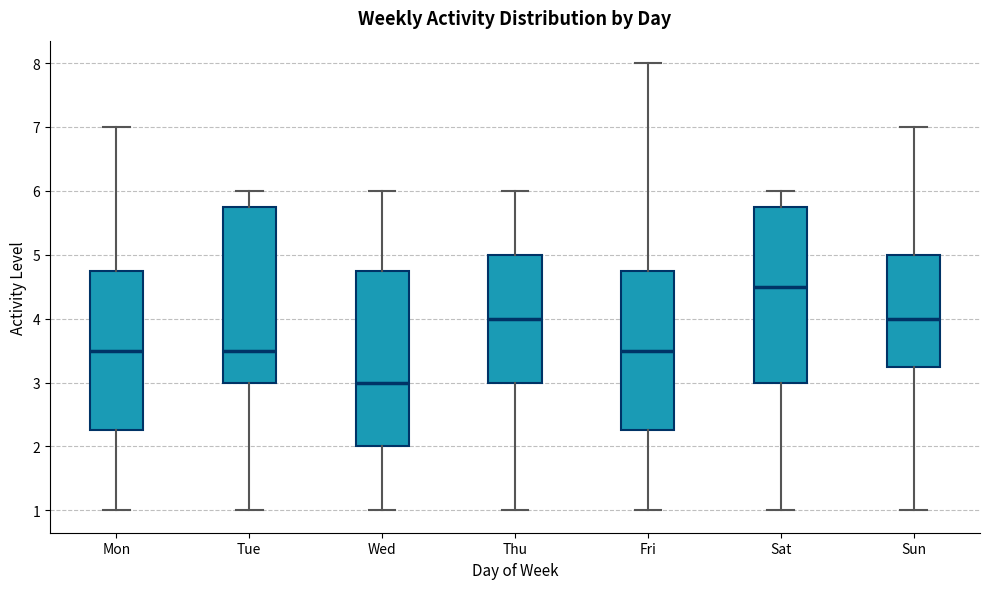

Reading left to right, read every box against the y-axis: the position of its median line, the range the box covers, and the ends of its whiskers. The values are not printed on the chart, so give them approximately, as read against the axis.

Mon: median 3.5, box 2.3 to 4.8, whiskers 1.0 to 7.0
Tue: median 3.5, box 3.0 to 5.8, whiskers 1.0 to 6.0
Wed: median 3.0, box 2.0 to 4.8, whiskers 1.0 to 6.0
Thu: median 4.0, box 3.0 to 5.0, whiskers 1.0 to 6.0
Fri: median 3.5, box 2.3 to 4.8, whiskers 1.0 to 8.0
Sat: median 4.5, box 3.0 to 5.8, whiskers 1.0 to 6.0
Sun: median 4.0, box 3.3 to 5.0, whiskers 1.0 to 7.0